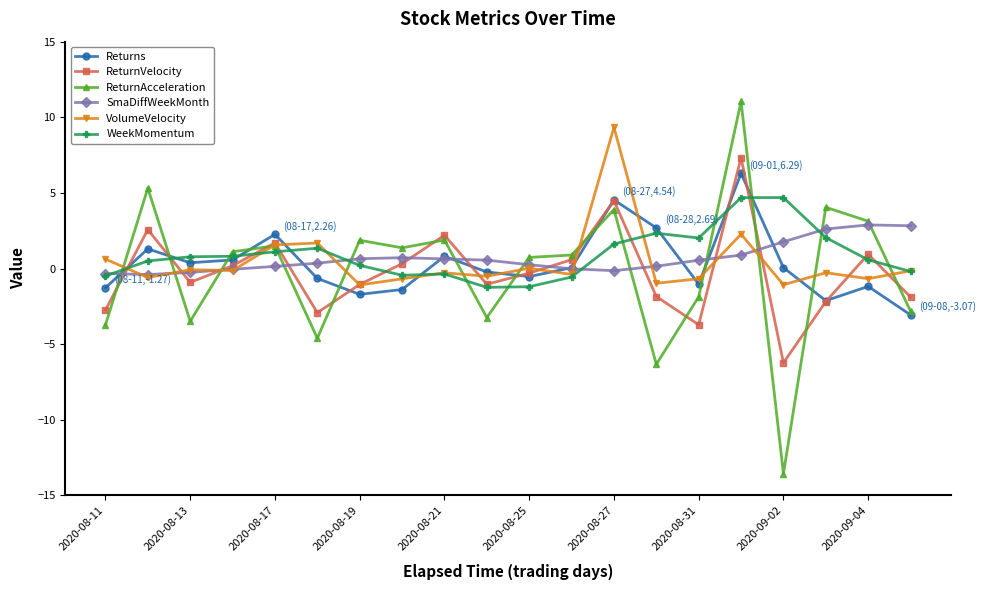

What is the minimum value shown in the chart?

-13.6